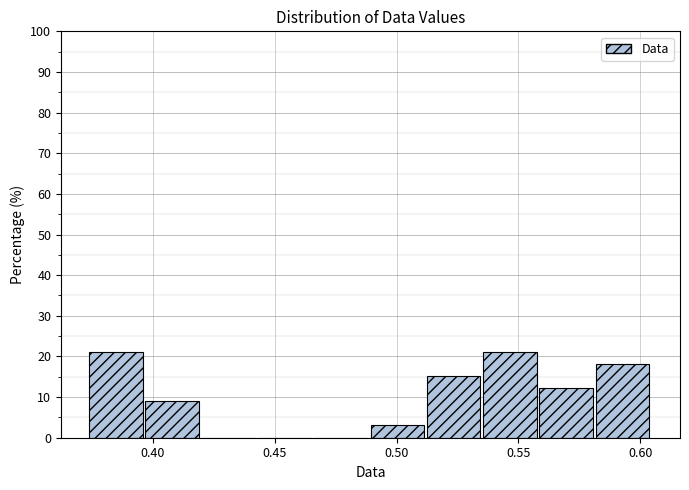

Reading left to right, list every bar in this chart as the range it spans on the x-axis followed by its height. Neither the bar edges nor the heights are printed on the chart, so give them approximately, as read against the axes.

0.375 to 0.395: 21
0.395 to 0.420: 9
0.420 to 0.445: 0
0.445 to 0.465: 0
0.465 to 0.490: 0
0.490 to 0.510: 3
0.510 to 0.535: 15
0.535 to 0.560: 21
0.560 to 0.580: 12
0.580 to 0.605: 18